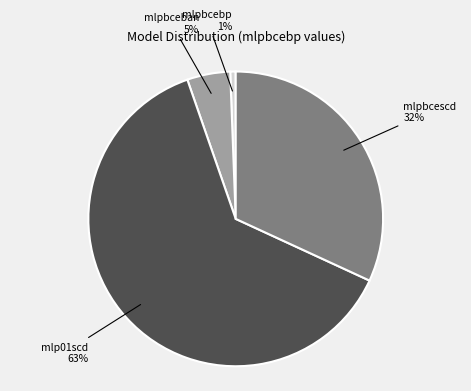

Does any single category account for the majority?

Yes